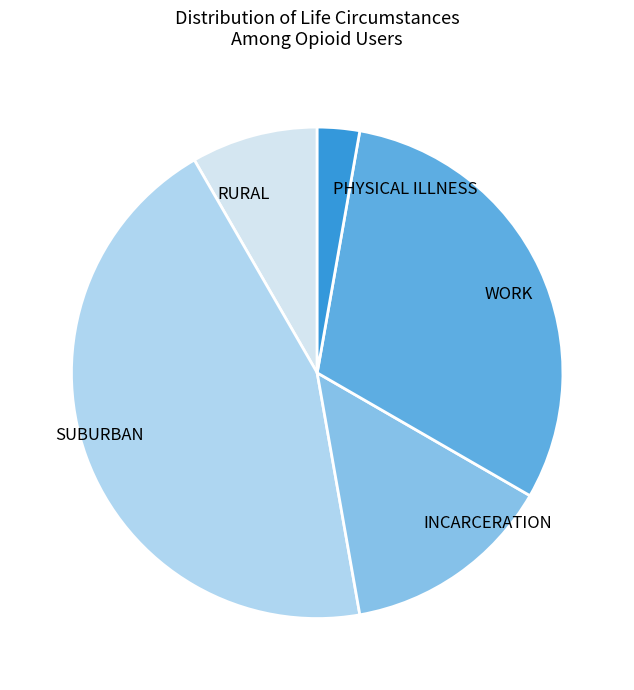

Count the number of slices in the pie.

5